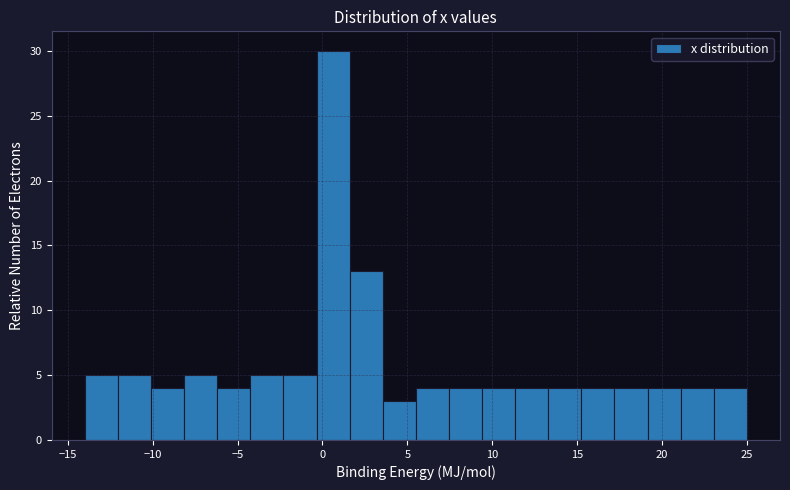

Read against the x-axis, roughly where is the centre of the tallest bar?

0.5